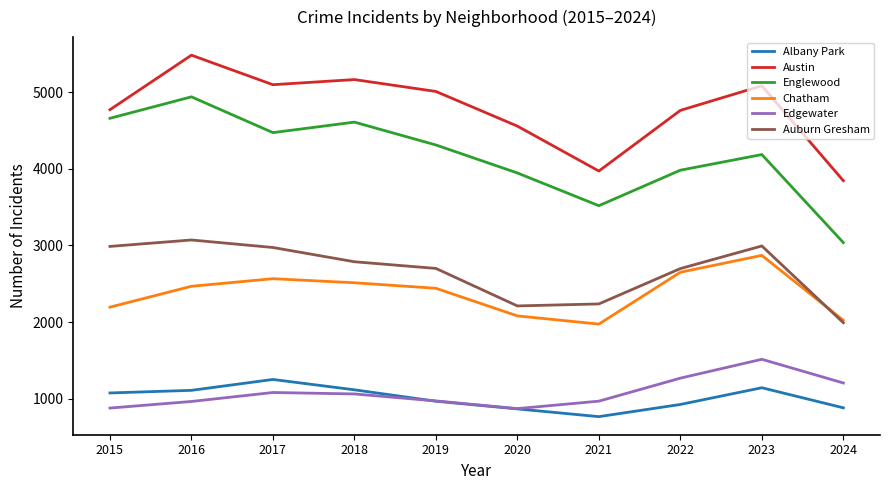

What is the average value of the Chatham series?

2378